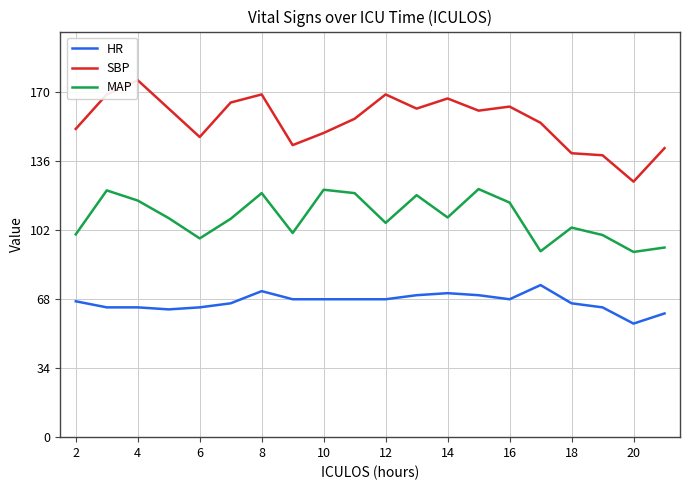

True or false: SBP has more than 2 points higher than both neighbors.

True